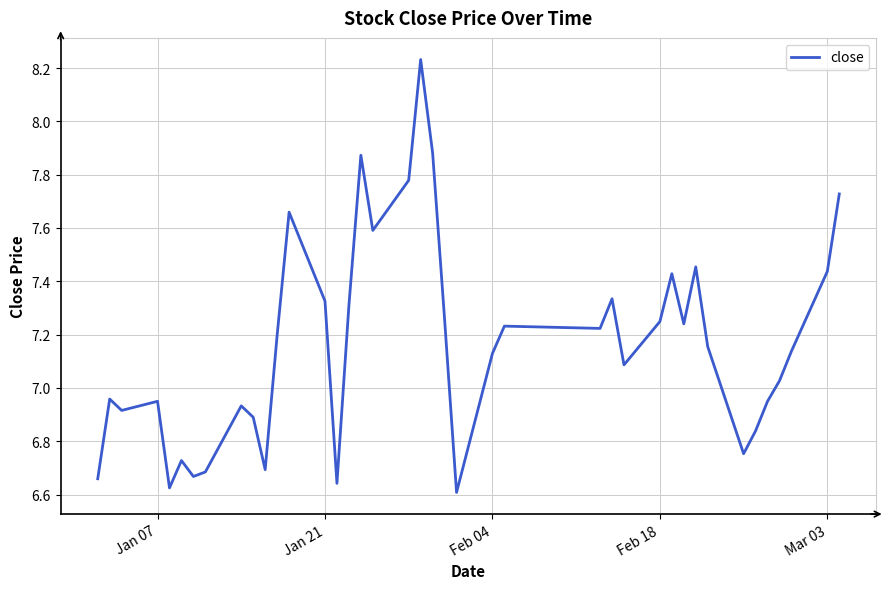

What is the difference between the maximum and minimum values?

1.6